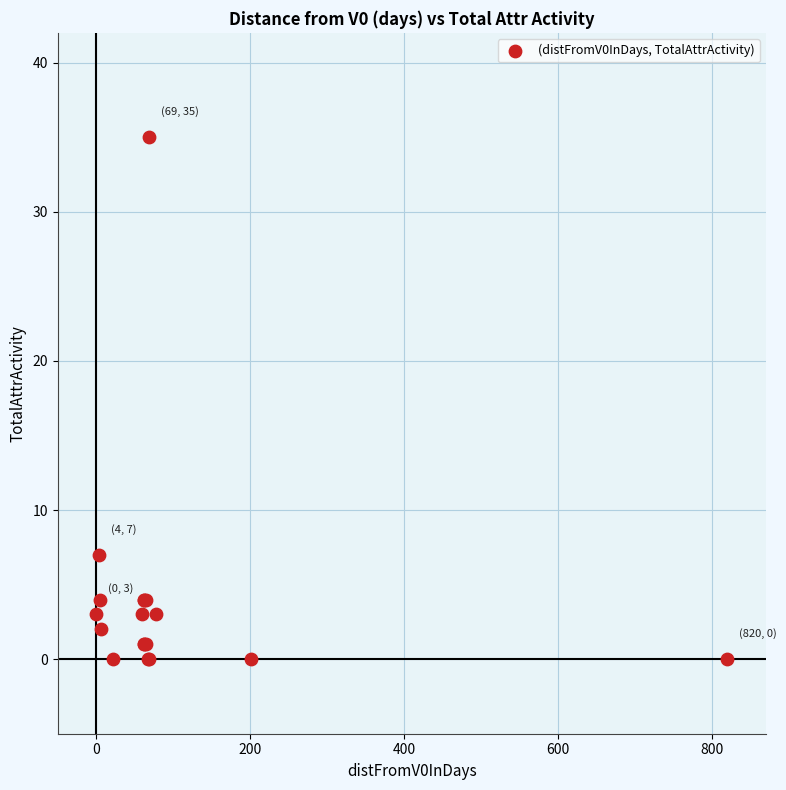

What Y value in the scatter plot is closest to 17?

7